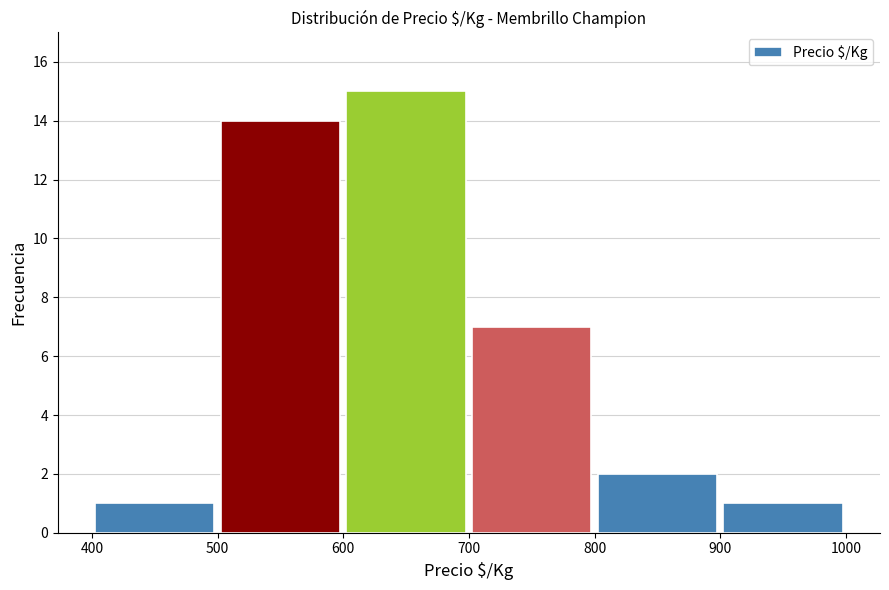

Which range on the x-axis has the tallest bar?

600 to 700